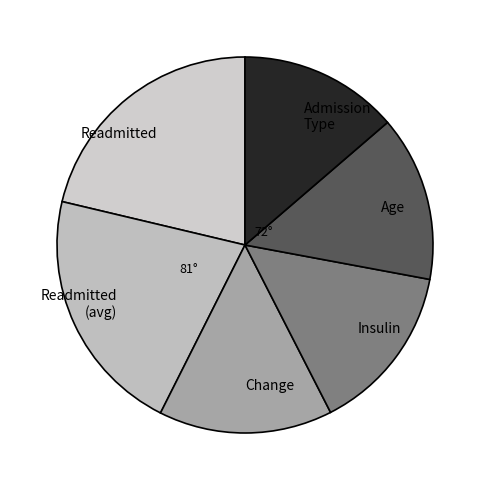

What is the ratio of the value at Insulin to the value at Readmitted?

0.7